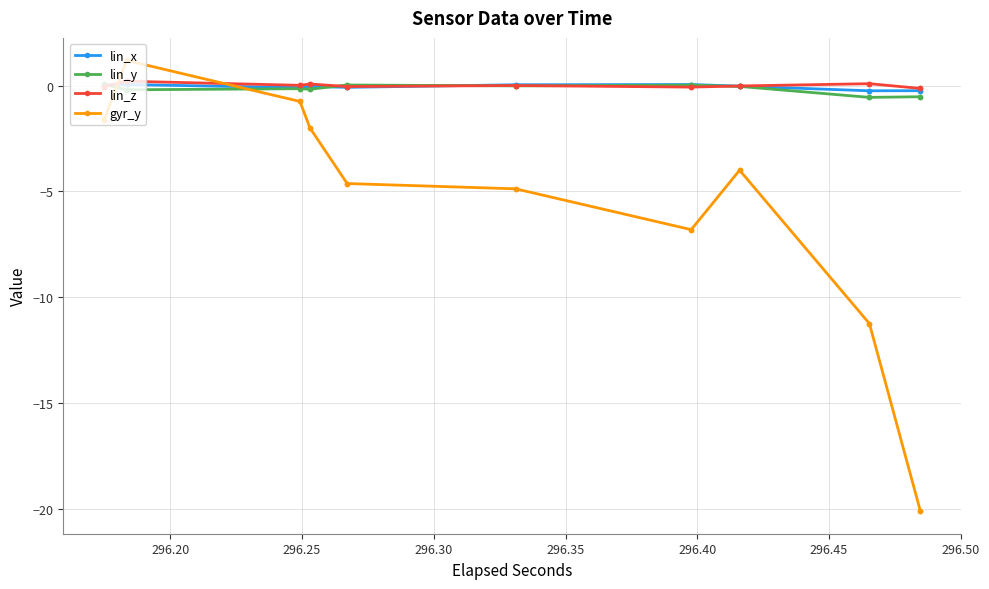

Which series has the largest total across all categories?

lin_z